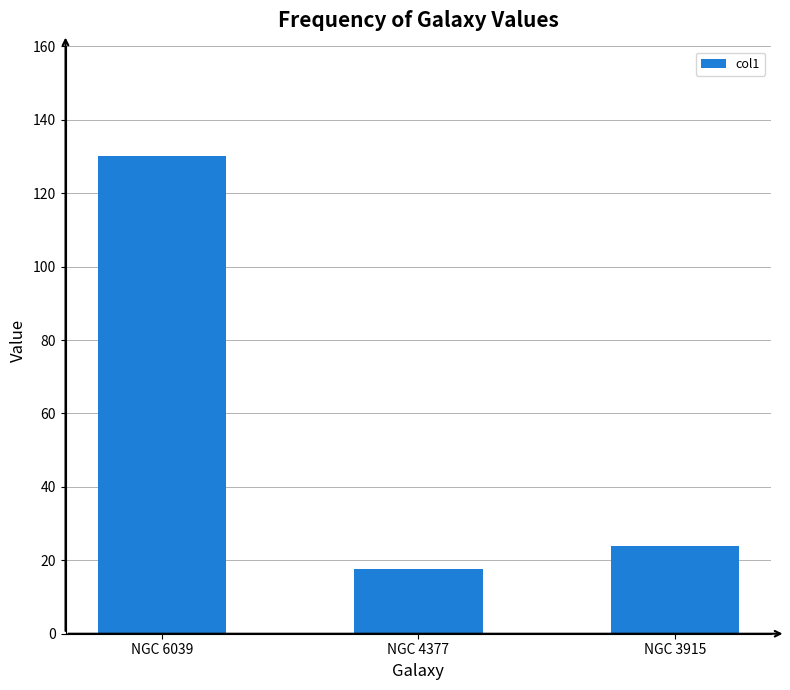

Rank the categories by value from highest to lowest.

NGC 6039, NGC 3915, NGC 4377